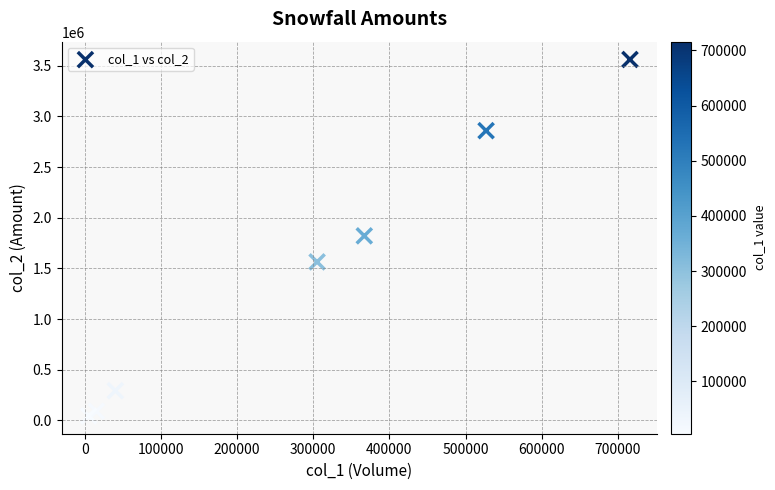

What is the range of X values (max minus min)?

711000